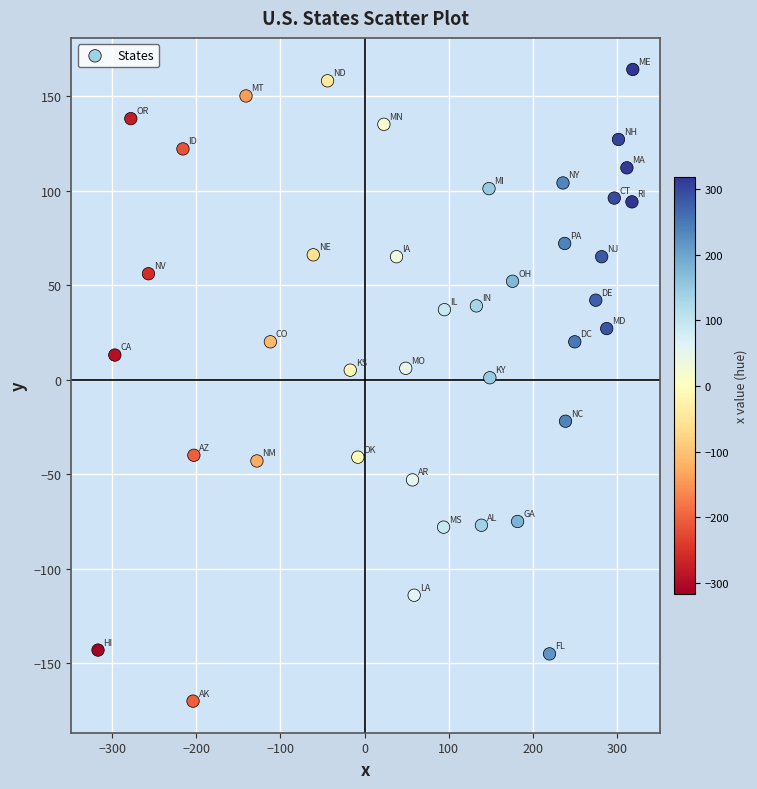

What is the range of Y values (max minus min)?

334